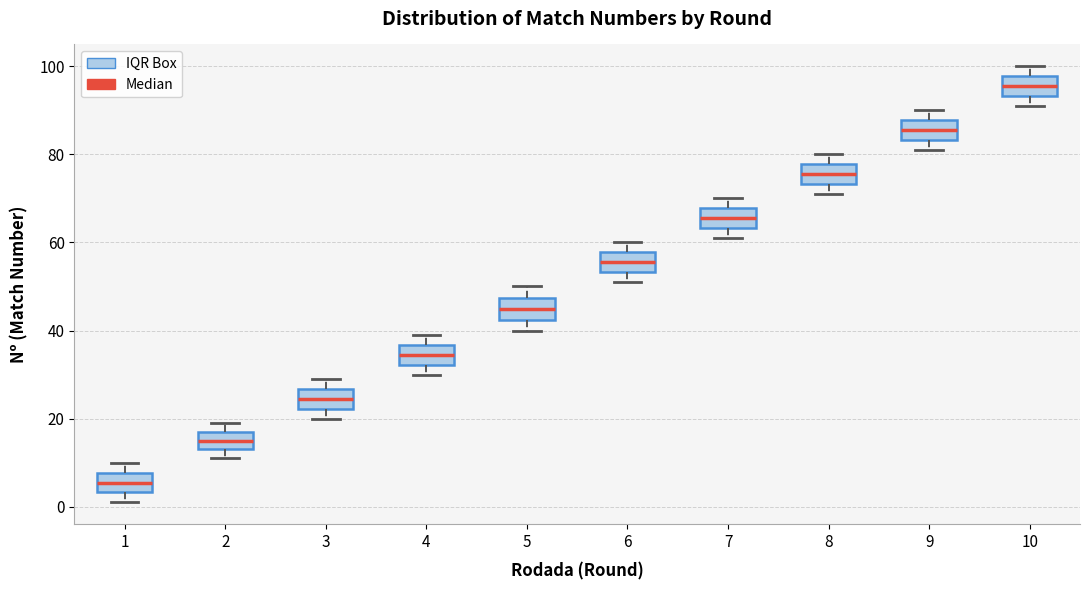

Reading left to right, transcribe this box plot: for each box, give where its median line is, the range the box spans, and where its two whiskers end, as read against the y-axis. The values are not printed on the chart, so give them approximately, as read against the axis.

1: median 6, box 4 to 8, whiskers 2 to 10
2: median 16, box 14 to 18, whiskers 12 to 20
3: median 24, box 22 to 26, whiskers 20 to 30
4: median 34, box 32 to 36, whiskers 30 to 40
5: median 46, box 42 to 48, whiskers 40 to 50
6: median 56, box 54 to 58, whiskers 52 to 60
7: median 66, box 64 to 68, whiskers 62 to 70
8: median 76, box 74 to 78, whiskers 72 to 80
9: median 86, box 84 to 88, whiskers 82 to 90
10: median 96, box 94 to 98, whiskers 92 to 100